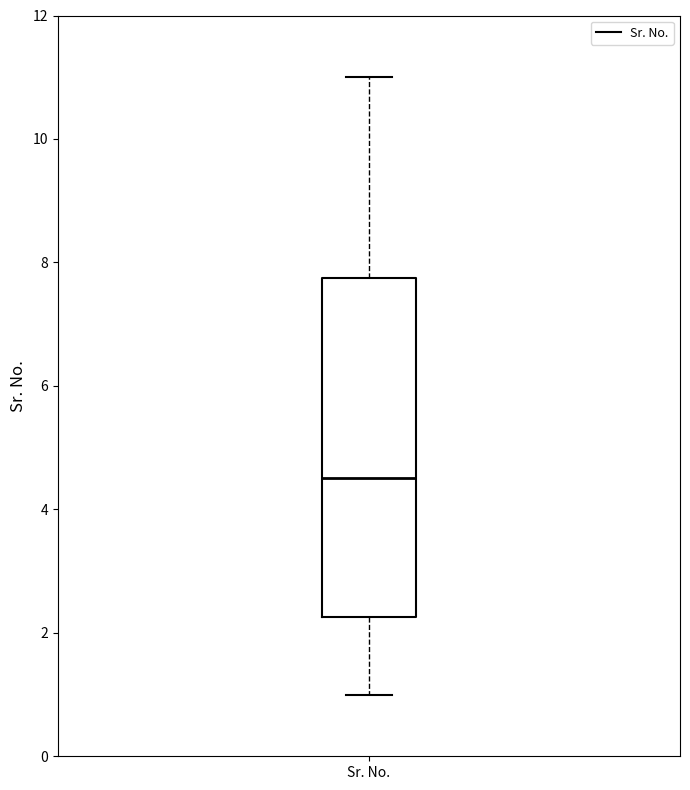

Where does the median line of the box for Sr. No. sit on the y-axis? The values are not printed on the chart, so give them approximately, as read against the axis.

4.6